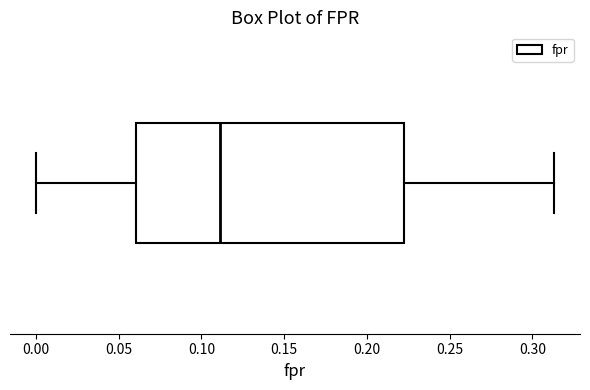

Where does the right whisker of the box end on the x-axis? The values are not printed on the chart, so give them approximately, as read against the axis.

0.315